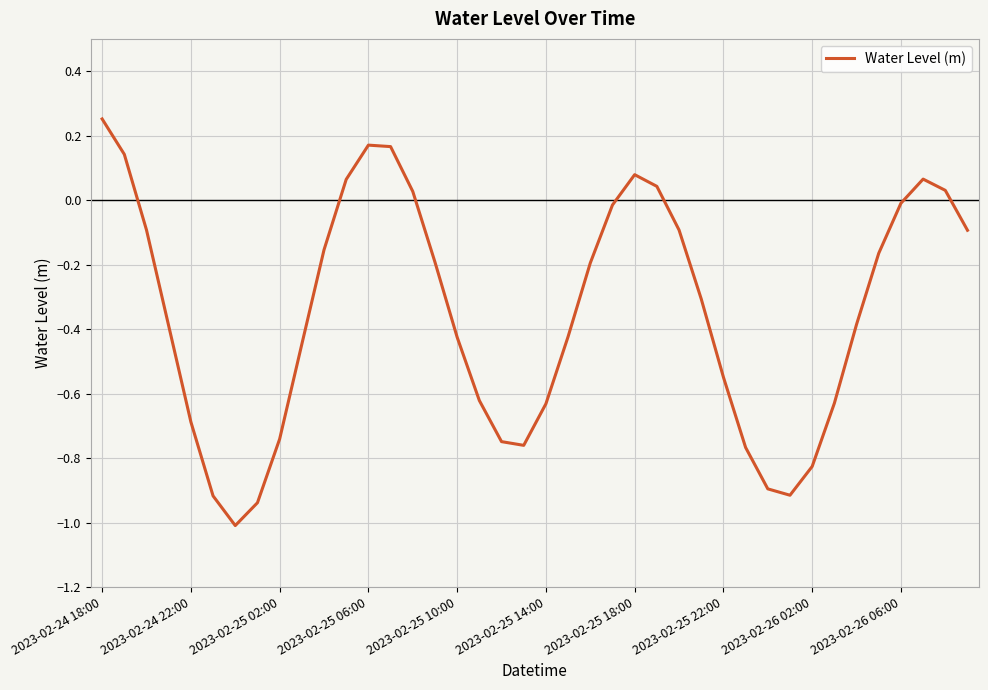

What is the difference between the maximum and minimum values?

1.3